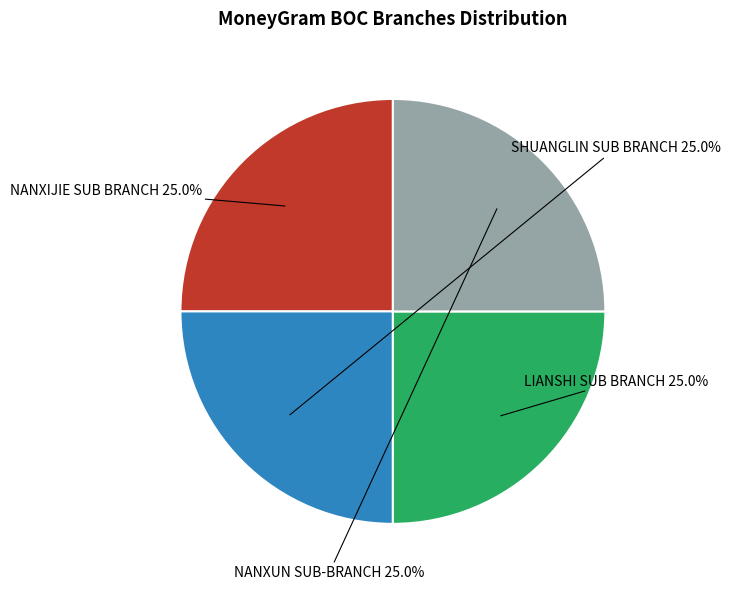

What portion of the pie excludes NANXUN SUB-BRANCH?

75.0%